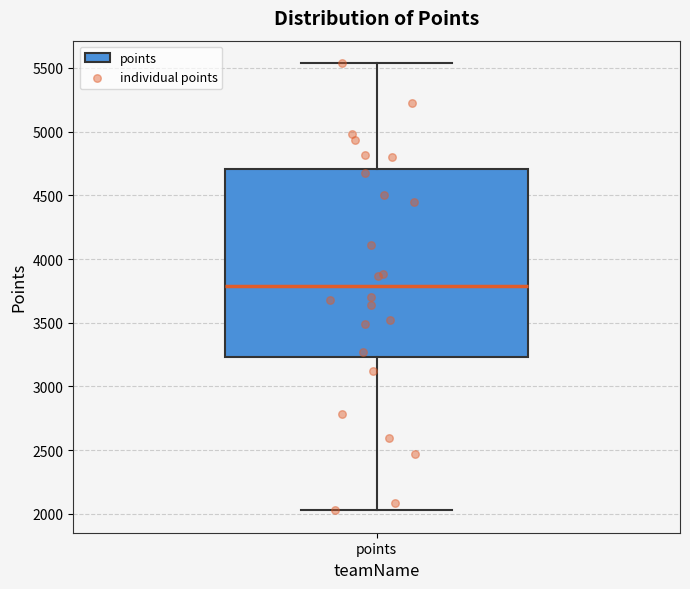

Read this box plot against the y-axis: the position of the median line, the range covered by the box, and the ends of both whiskers. The values are not printed on the chart, so give them approximately, as read against the axis.

median 3800, box 3250 to 4700, whiskers 2050 to 5550